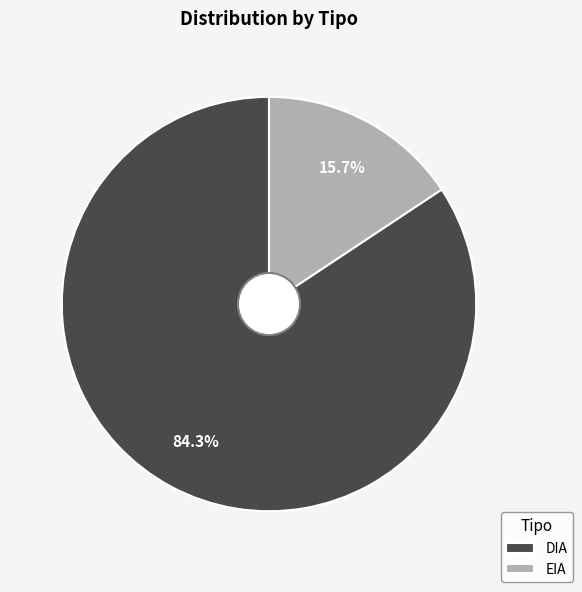

What is the total percentage of EIA and DIA?

100.0%